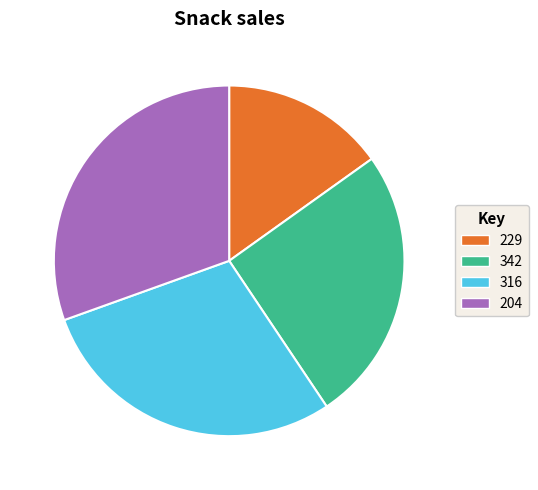

True or false: 204 accounts for 21% of the total.

False